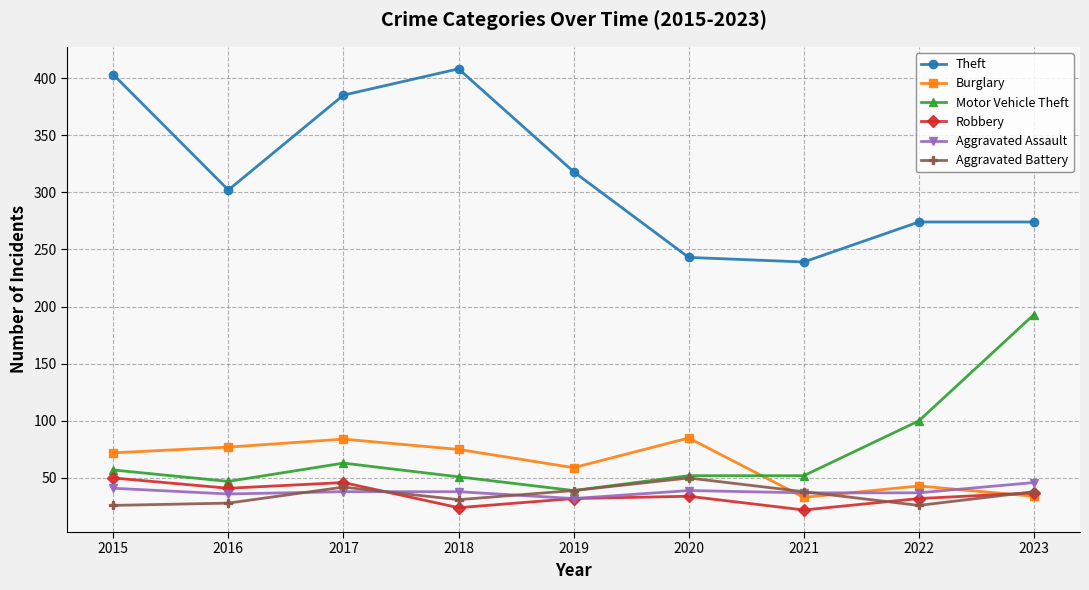

What is the difference between the highest and lowest values at 2015?

377